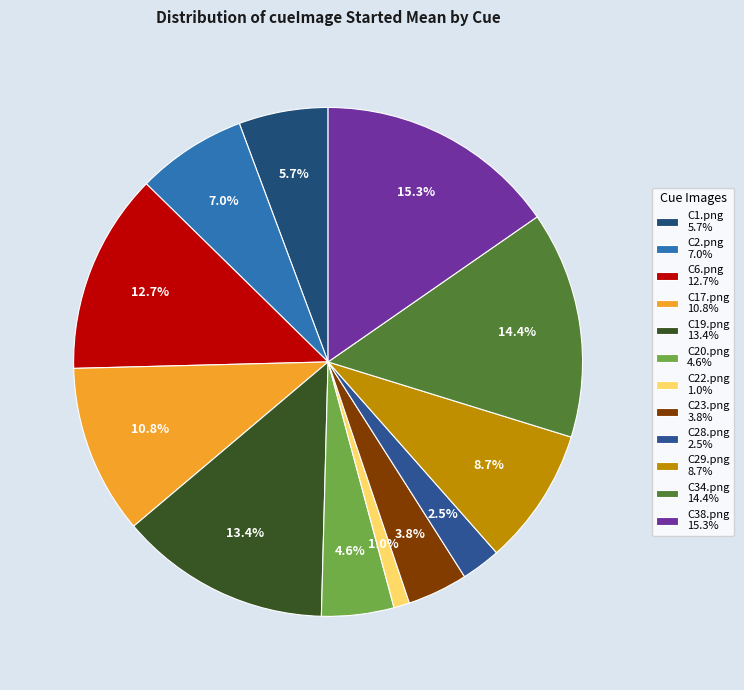

What is the largest slice in the pie chart?

C38.png